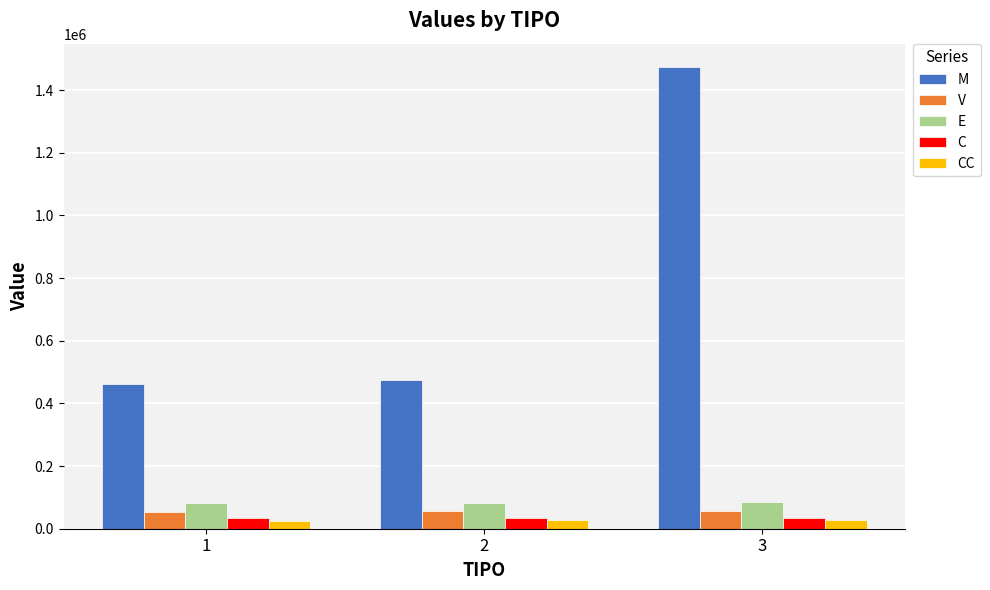

Which series has the largest total across all categories?

M